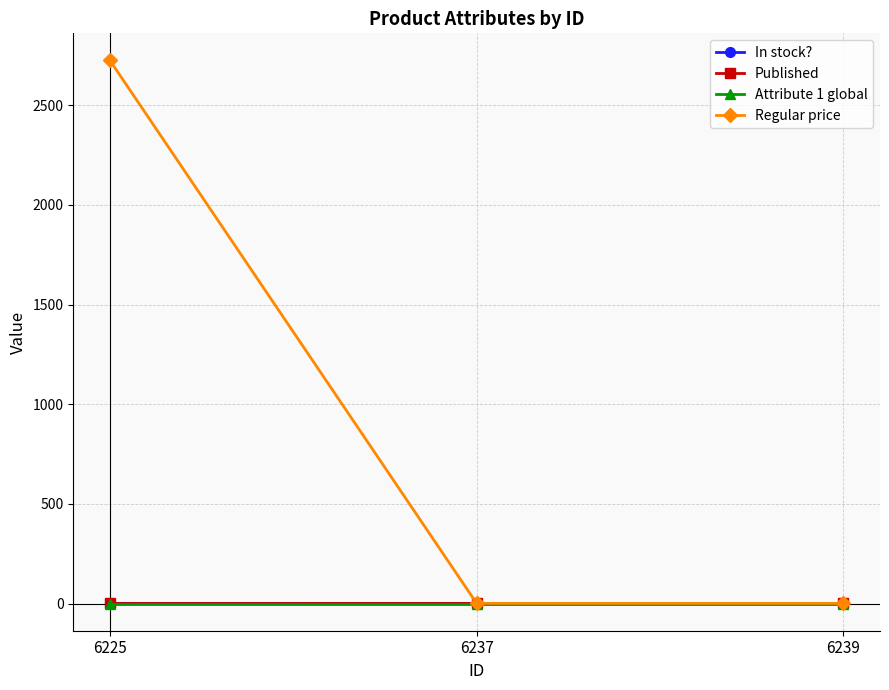

At how many categories does at least one series exceed 808?

1